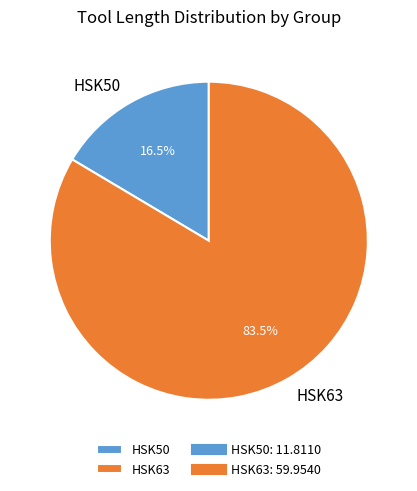

To the nearest percent, what is the average slice percentage?

50%